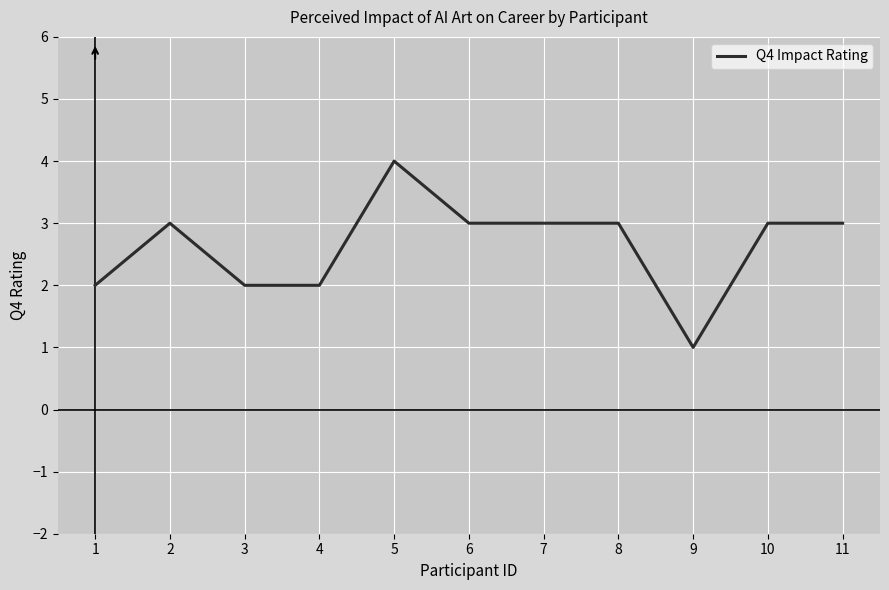

The value at 8 is 1. True or false?

False